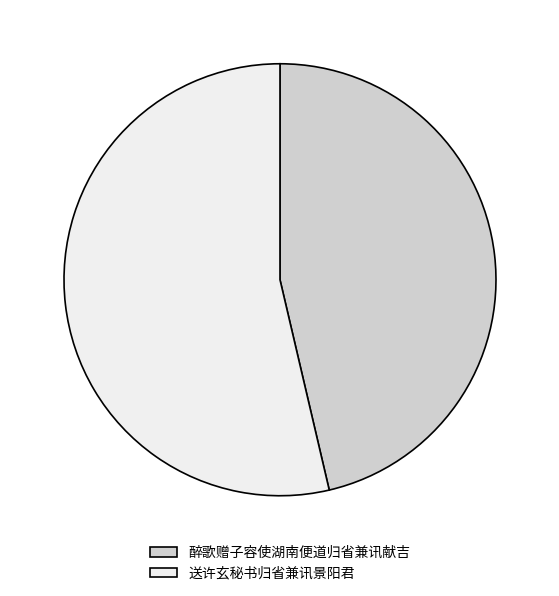

Which has a higher value, 送许玄秘书归省兼讯景阳君 or 醉歌赠子容使湖南便道归省兼讯献吉?

送许玄秘书归省兼讯景阳君